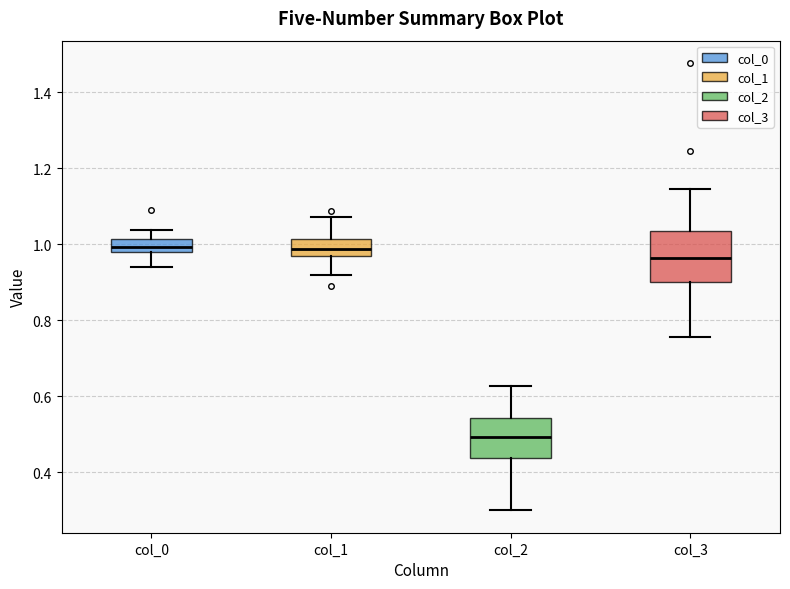

Where does the median line of the box for col_3 sit on the y-axis? The values are not printed on the chart, so give them approximately, as read against the axis.

0.96